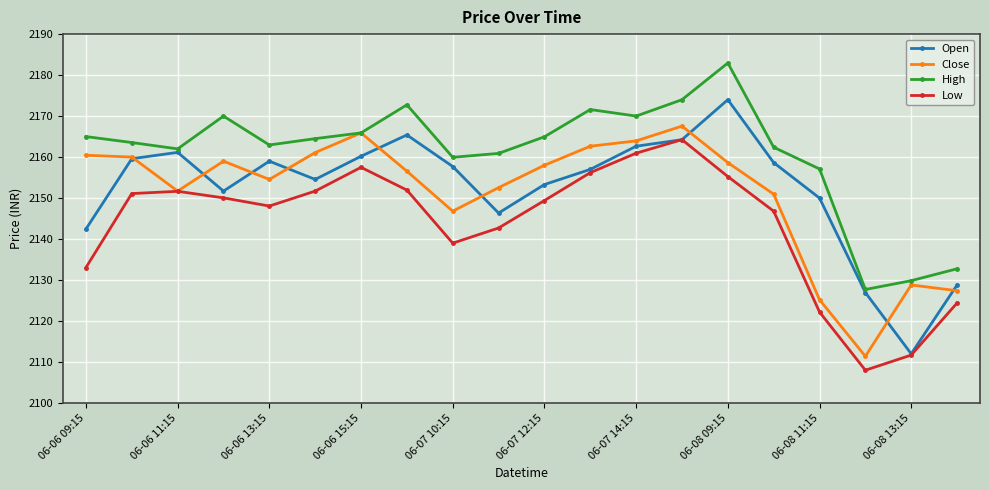

True or false: Open has more than 2 interior local peaks.

True